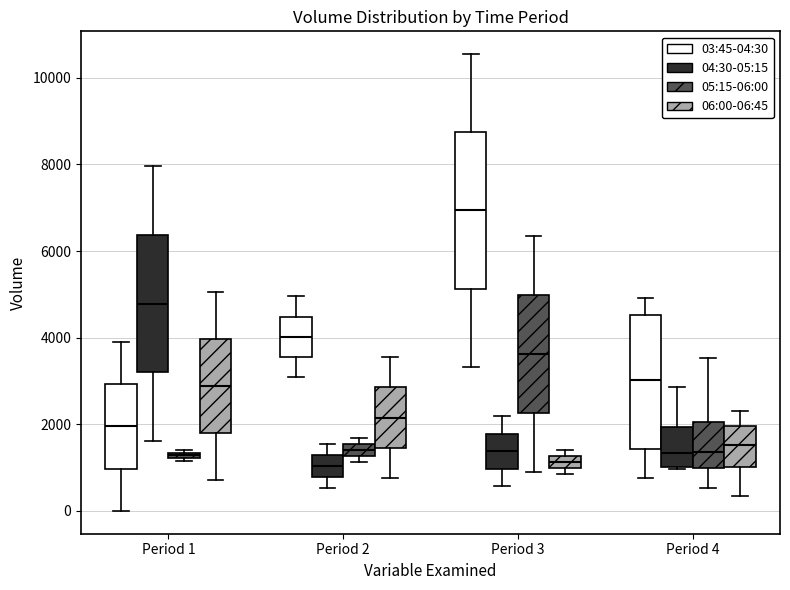

Comparing the boxes themselves (not the whiskers), which one is the tallest?

Period 3 (03:45-04:30)